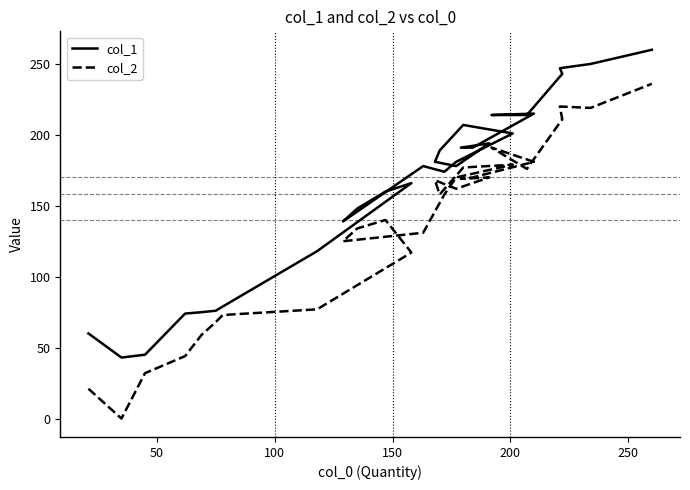

How many interior local valleys does the col_1 series have?

4